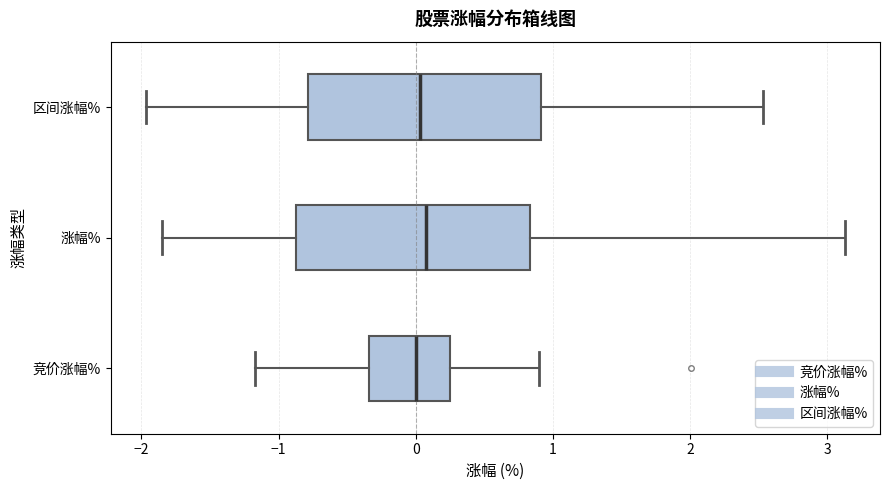

Where does the left whisker of the box for 区间涨幅% end on the x-axis? The values are not printed on the chart, so give them approximately, as read against the axis.

-2.0